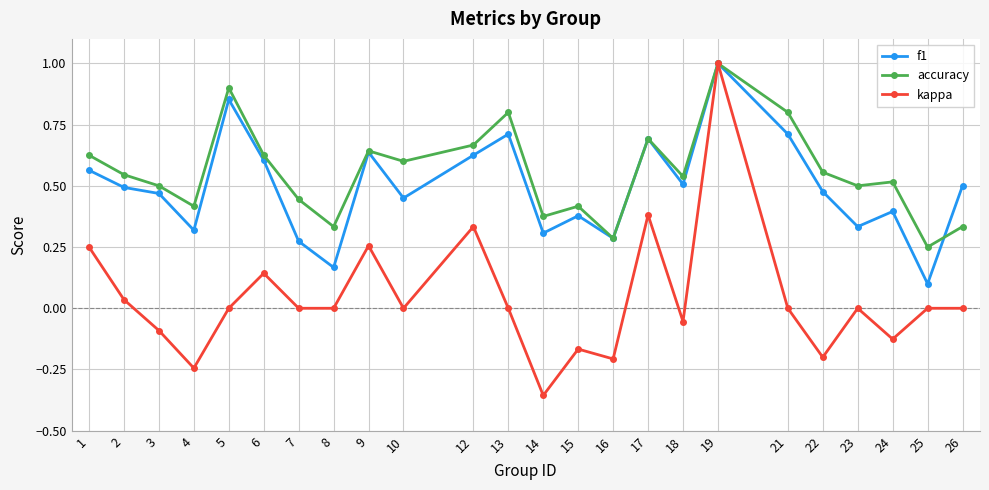

What is the total value across all series at 17?

1.8